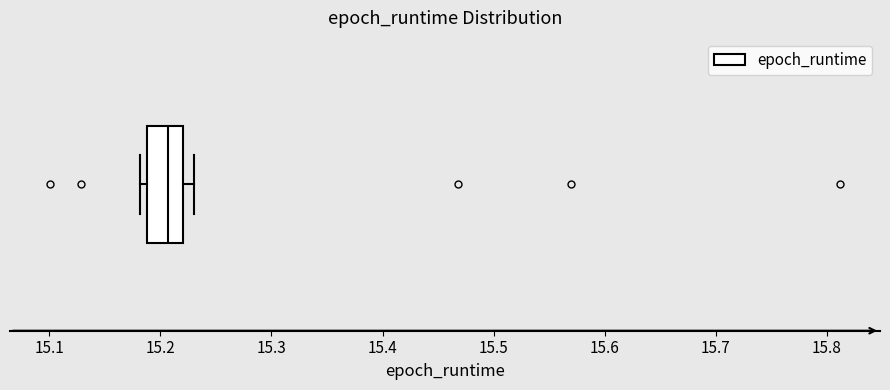

Where is the left edge of the box on the x-axis? The values are not printed on the chart, so give them approximately, as read against the axis.

15.19